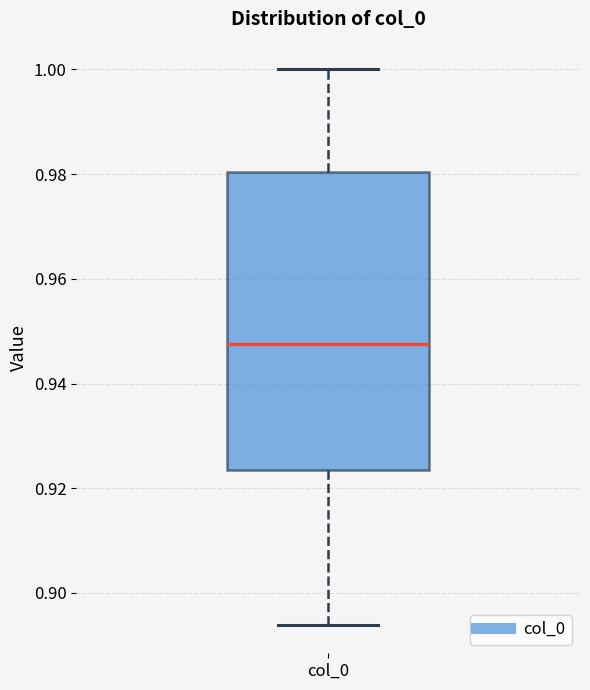

Where does the upper whisker of the box for col_0 end on the y-axis? The values are not printed on the chart, so give them approximately, as read against the axis.

1.000